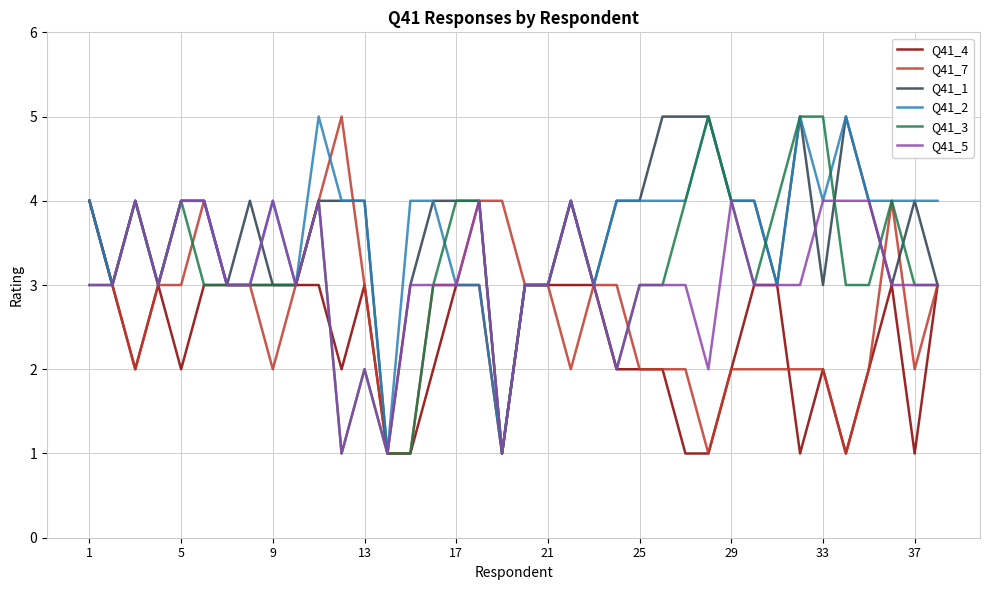

What are all the series names shown in the legend?

Q41_4, Q41_7, Q41_1, Q41_2, Q41_3, Q41_5